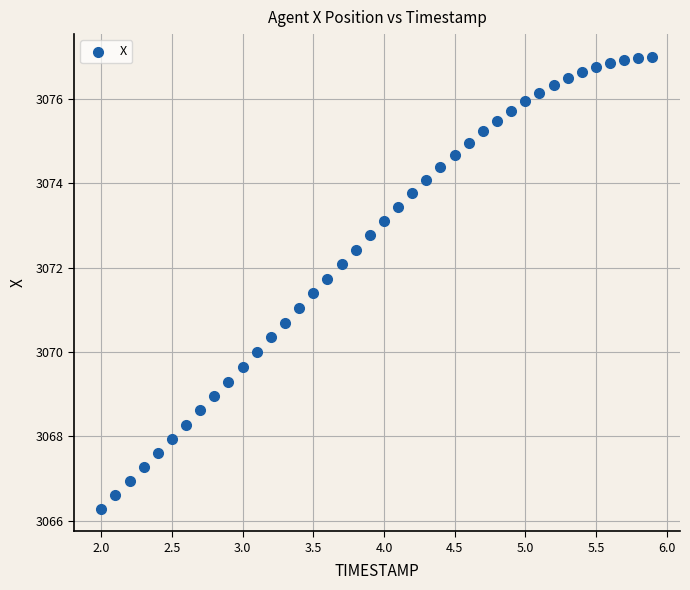

What is the range of X values (max minus min)?

3.9